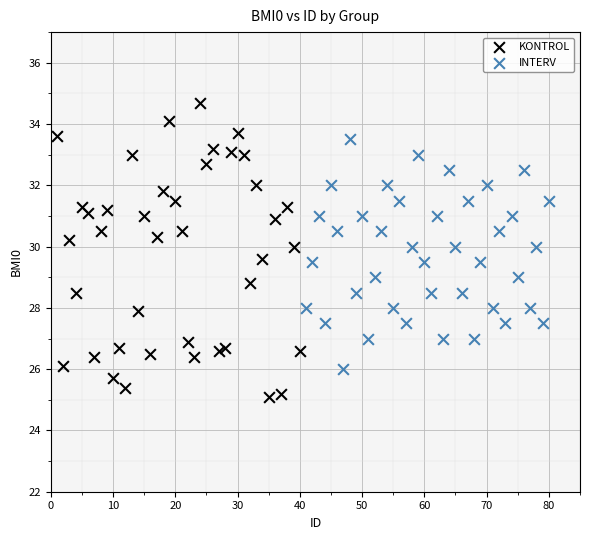

What are all the series names shown in the legend?

KONTROL, INTERV